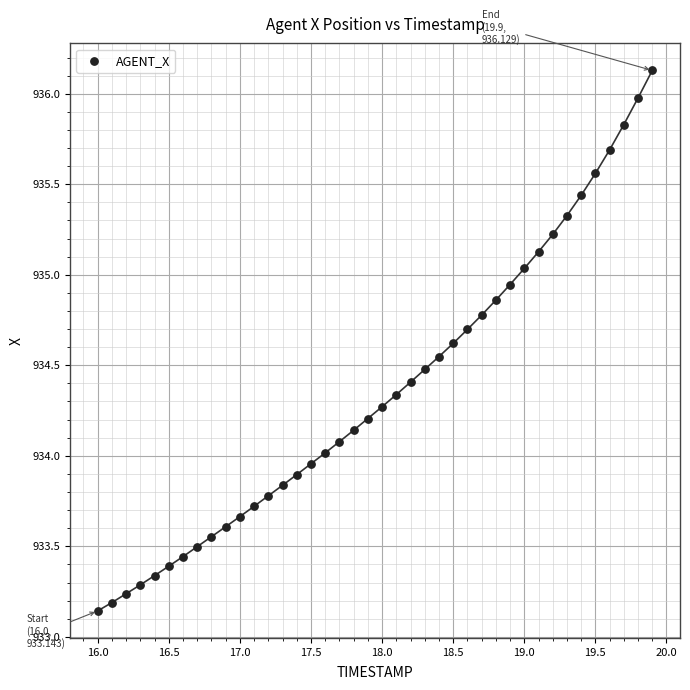

What is the range of X values (max minus min)?

3.9